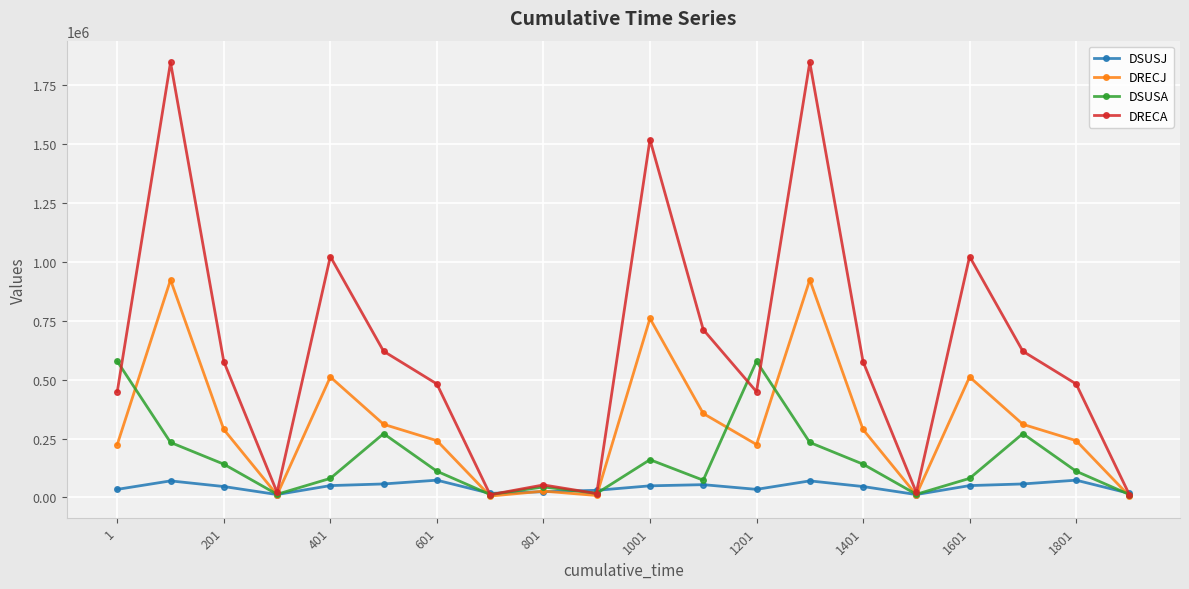

Which series has the largest range (max minus min)?

DRECA